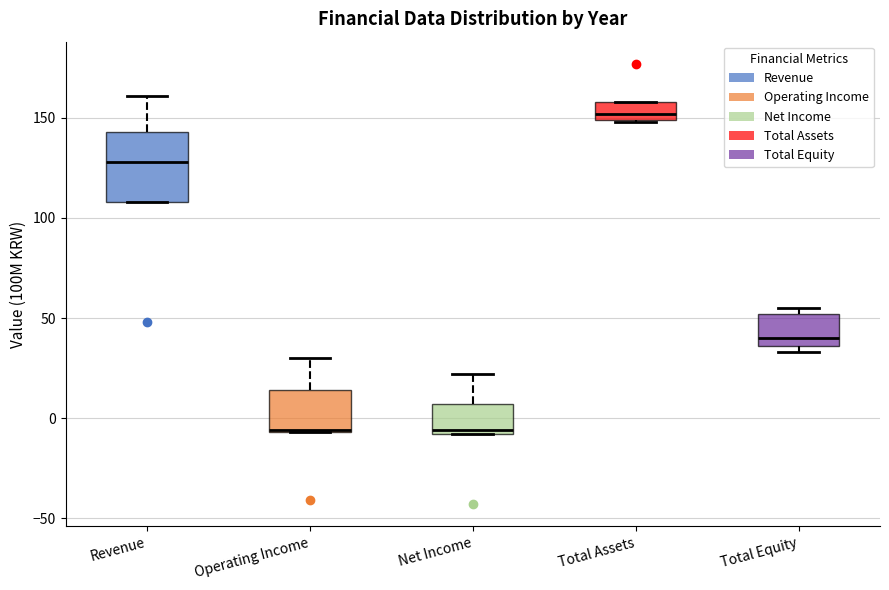

Which box is the tallest, from its lower edge to its upper edge?

Revenue